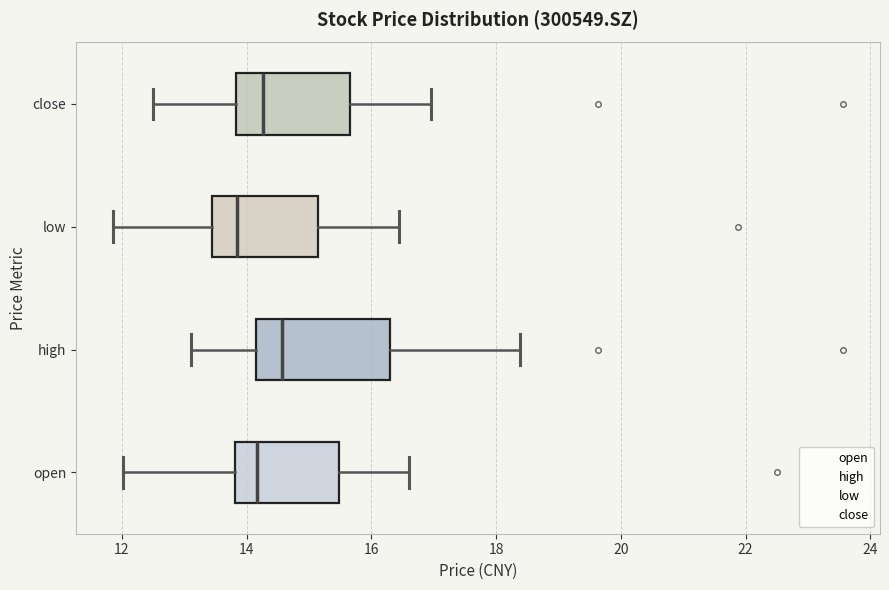

Reading bottom to top, transcribe this box plot: for each box, give where its median line is, the range the box spans, and where its two whiskers end, as read against the x-axis. The values are not printed on the chart, so give them approximately, as read against the axis.

open: median 14.2, box 13.8 to 15.4, whiskers 12.0 to 16.6
high: median 14.6, box 14.2 to 16.2, whiskers 13.2 to 18.4
low: median 13.8, box 13.4 to 15.2, whiskers 11.8 to 16.4
close: median 14.2, box 13.8 to 15.6, whiskers 12.6 to 17.0